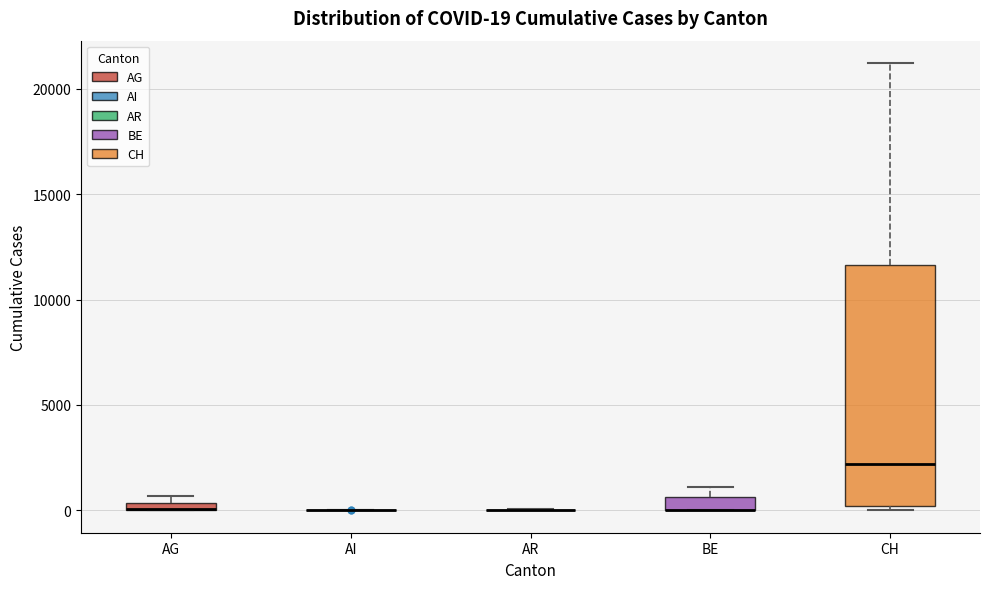

Comparing the boxes themselves (not the whiskers), which one is the tallest?

CH